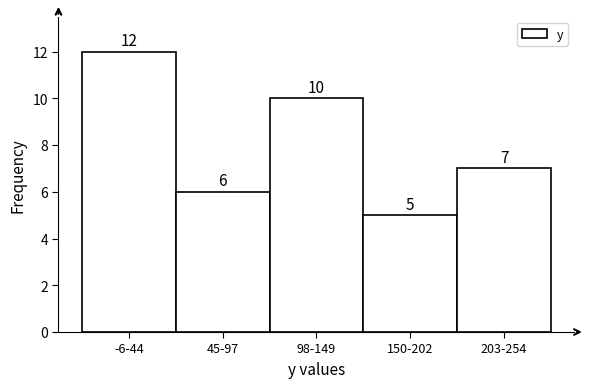

Reading right to left, transcribe all the data shown in this chart.

203-254=7	150-202=5	98-149=10	45-97=6	-6-44=12